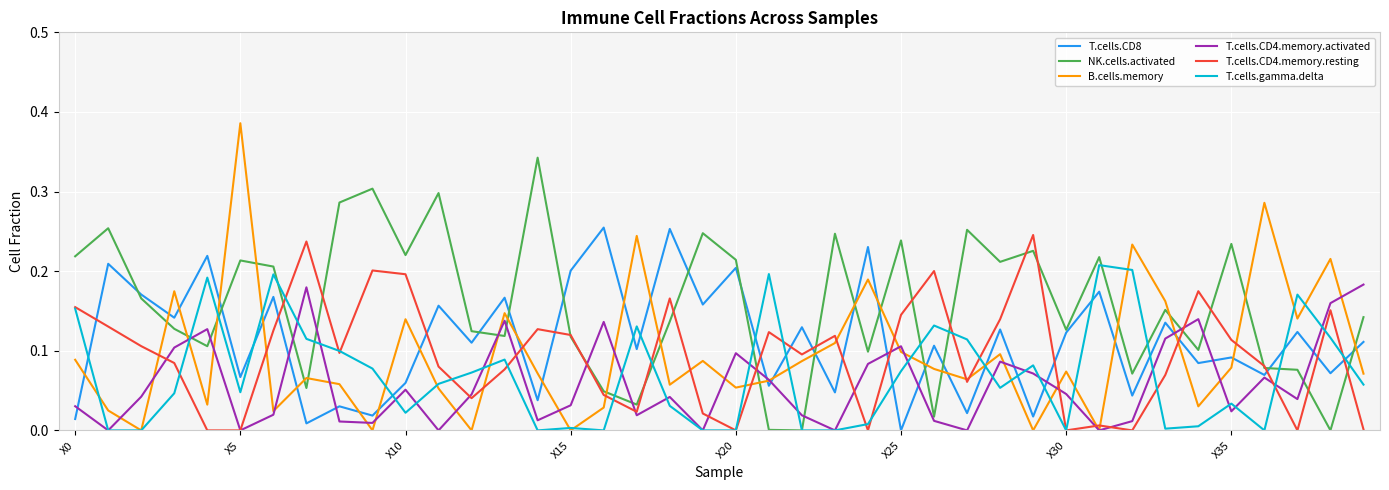

True or false: T.cells.CD4.memory.activated and NK.cells.activated cross at least once.

True